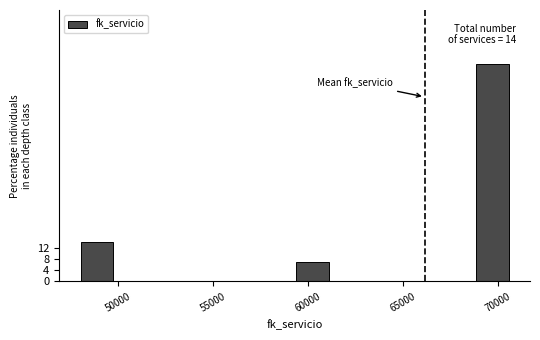

Around what value on the x-axis is the tallest bar? Give the approximate position of its centre, as read against the axis.

69500